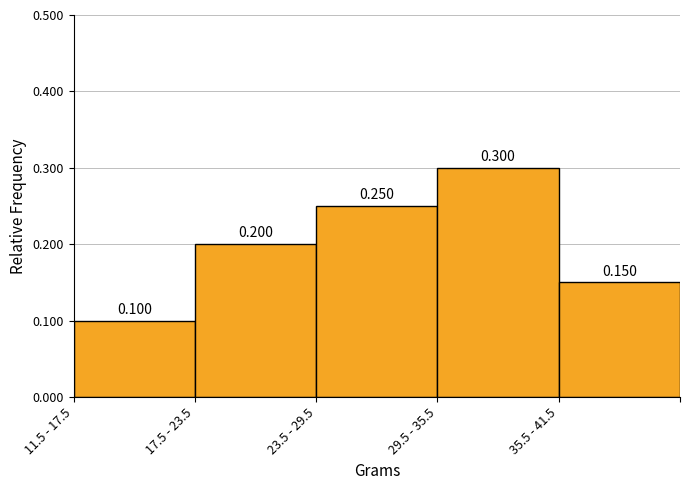

How many bars are there in total?

5